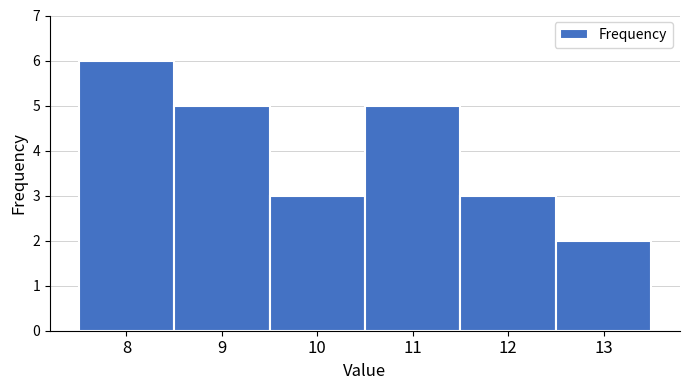

What is the height of the bar covering 7.5 to 8.5 on the x-axis? The values are not printed on the chart, so give them approximately, as read against the axis.

6